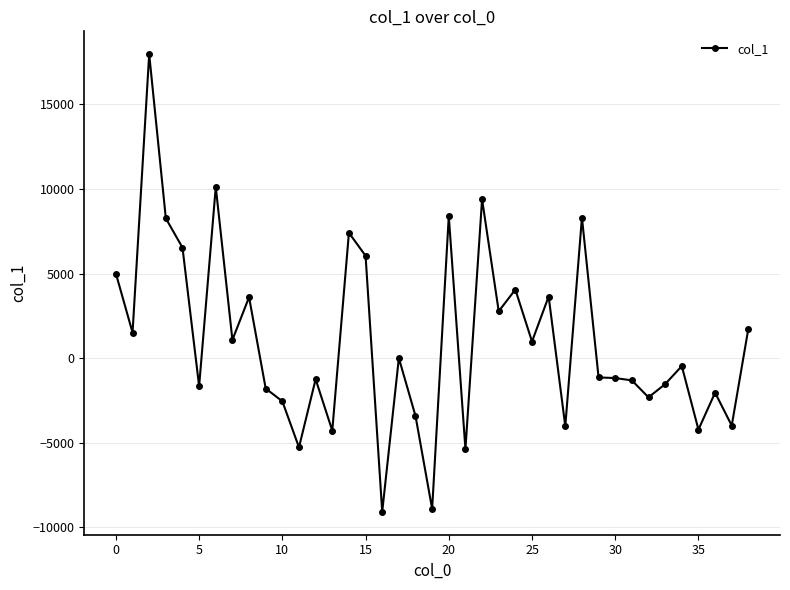

How many values are below -468?

20